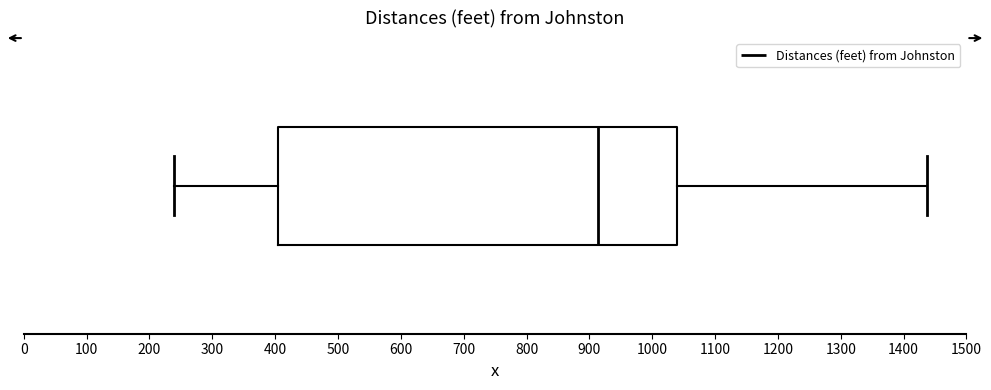

Where does the median line of the box sit on the x-axis? The values are not printed on the chart, so give them approximately, as read against the axis.

910